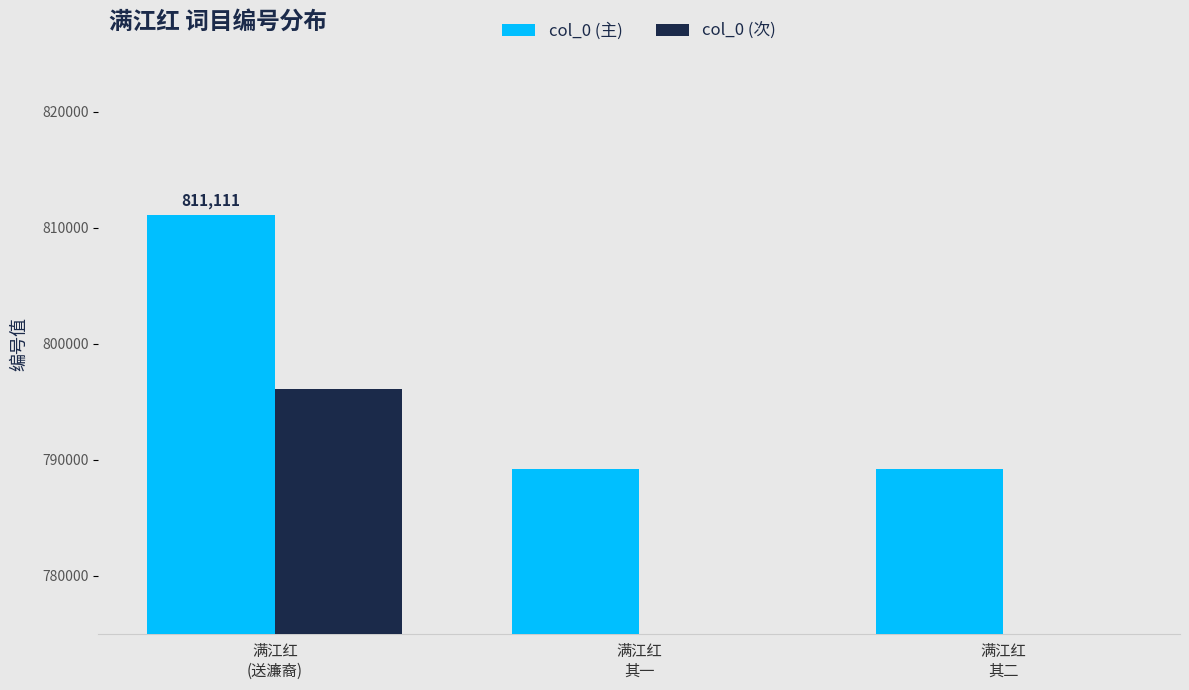

List the series in order of their overall mean, highest first.

col_0 (主), col_0 (次)